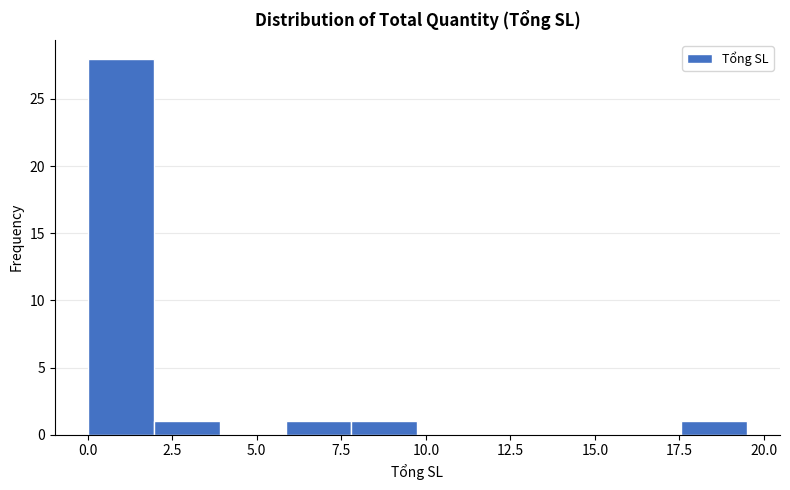

Around what value on the x-axis is the tallest bar? Give the approximate position of its centre, as read against the axis.

1.0